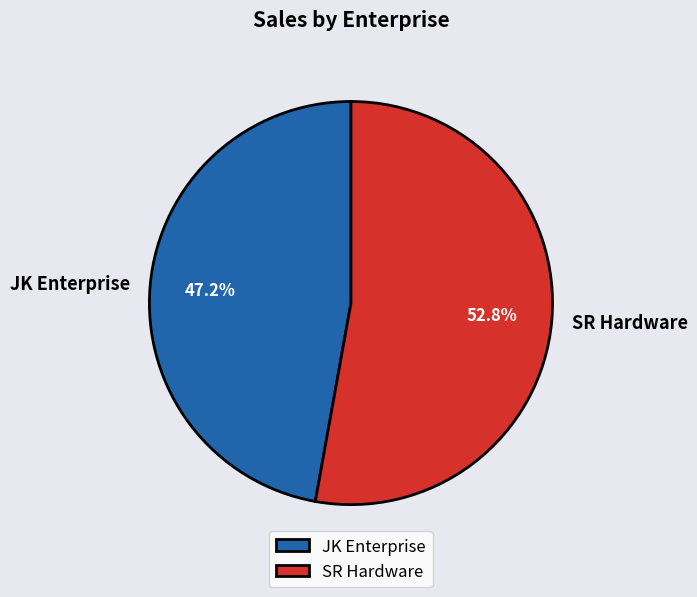

To the nearest percent, what is the difference between the largest and smallest slice percentages?

6%